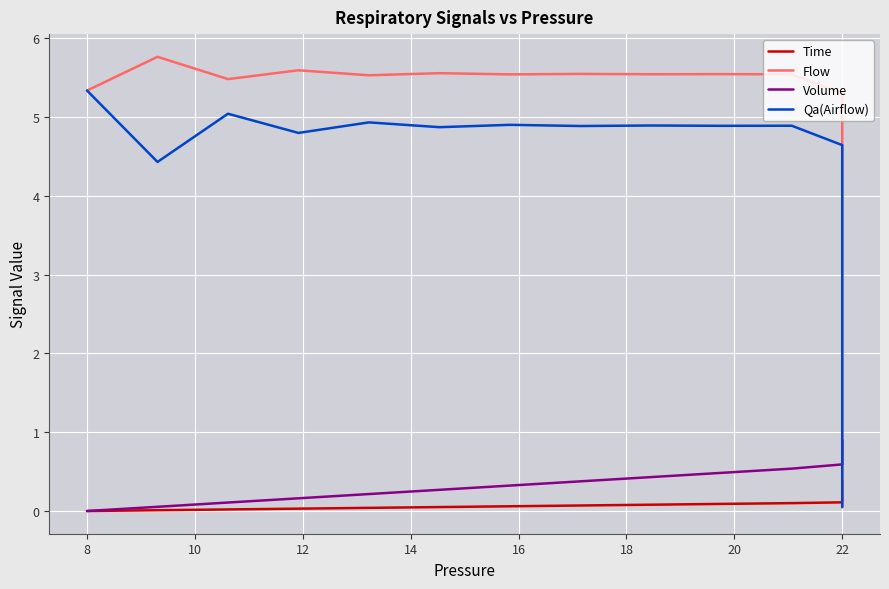

Is the value of Time at 22 greater than the value of Volume at 22?

No